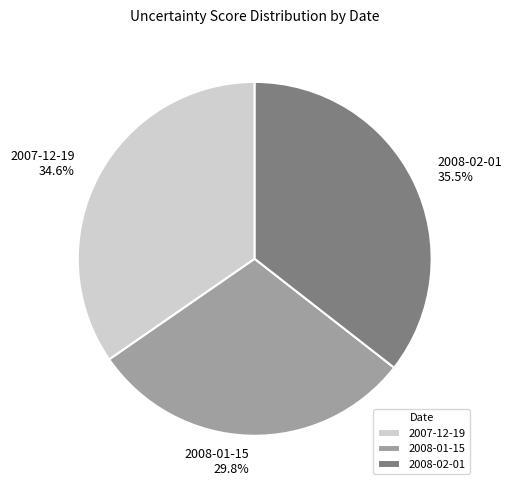

To the nearest percent, what is the difference between the largest and smallest slice percentages?

6%